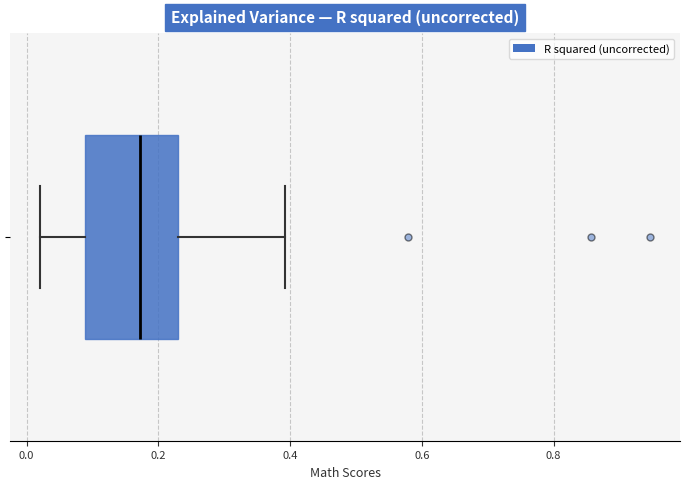

Where does the right whisker of the box end on the x-axis? The values are not printed on the chart, so give them approximately, as read against the axis.

0.40